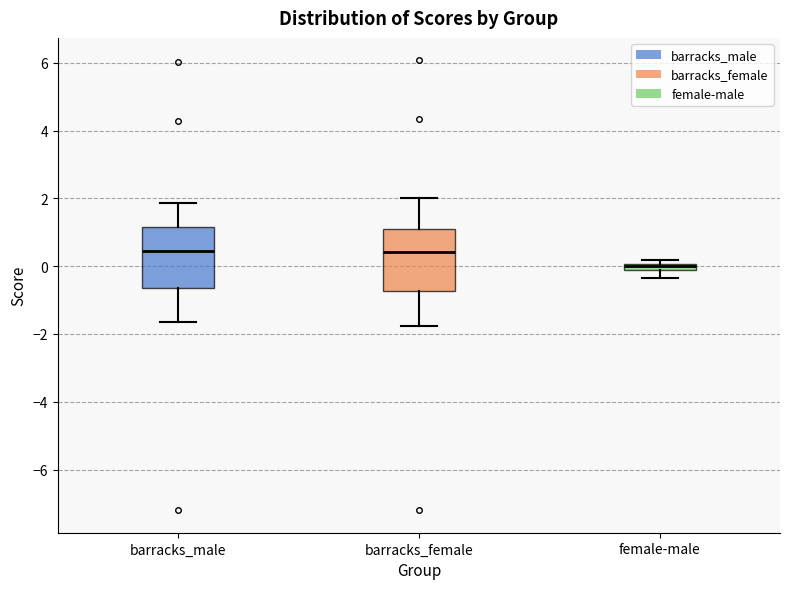

Where does the lower whisker of the box for barracks_female end on the y-axis? The values are not printed on the chart, so give them approximately, as read against the axis.

-1.8